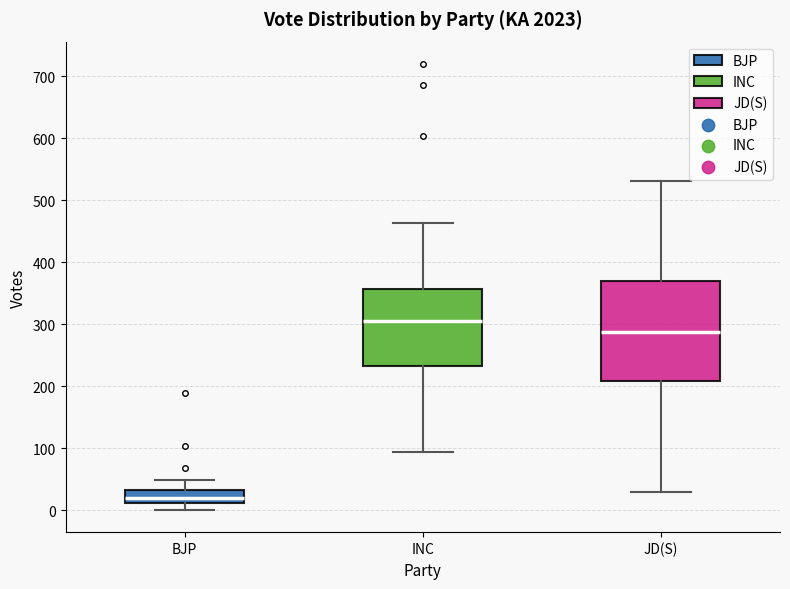

Reading left to right, transcribe this box plot: for each box, give where its median line is, the range the box spans, and where its two whiskers end, as read against the y-axis. The values are not printed on the chart, so give them approximately, as read against the axis.

BJP: median 20, box 10 to 30, whiskers 0 to 50
INC: median 310, box 230 to 360, whiskers 90 to 460
JD(S): median 290, box 210 to 370, whiskers 30 to 530